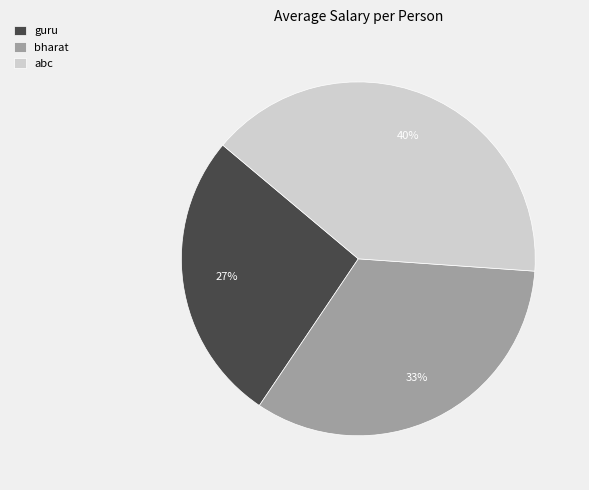

How many segments does this pie chart have?

3